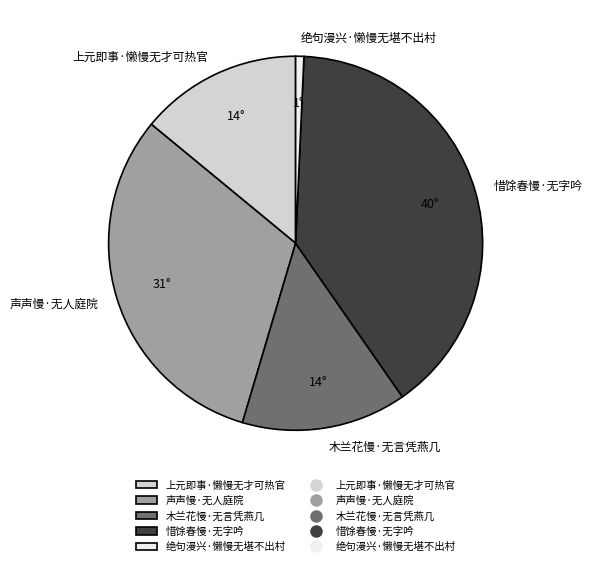

How many slices are in this pie chart?

5